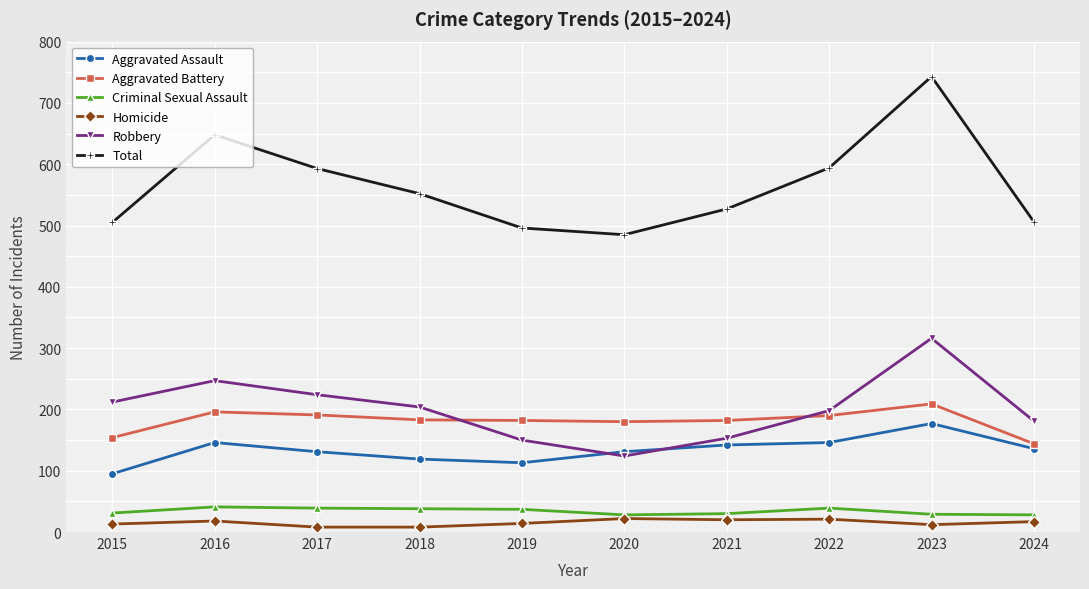

How many lines are shown in the chart?

6